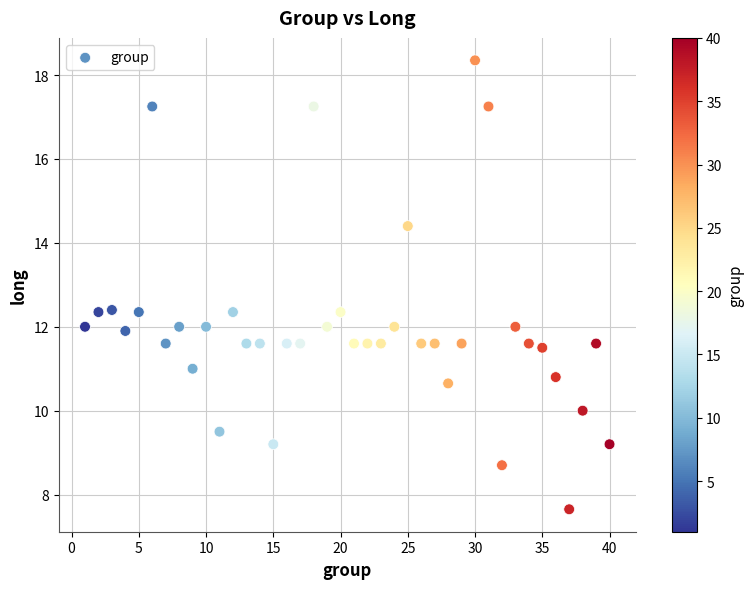

What is the range of Y values (max minus min)?

10.7